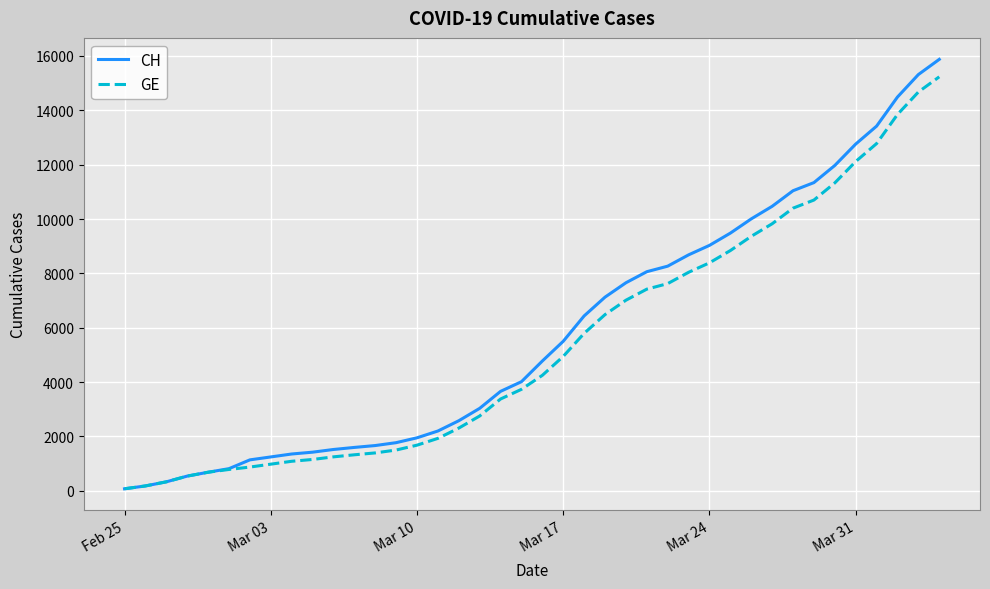

Which series has the widest spread of values?

CH